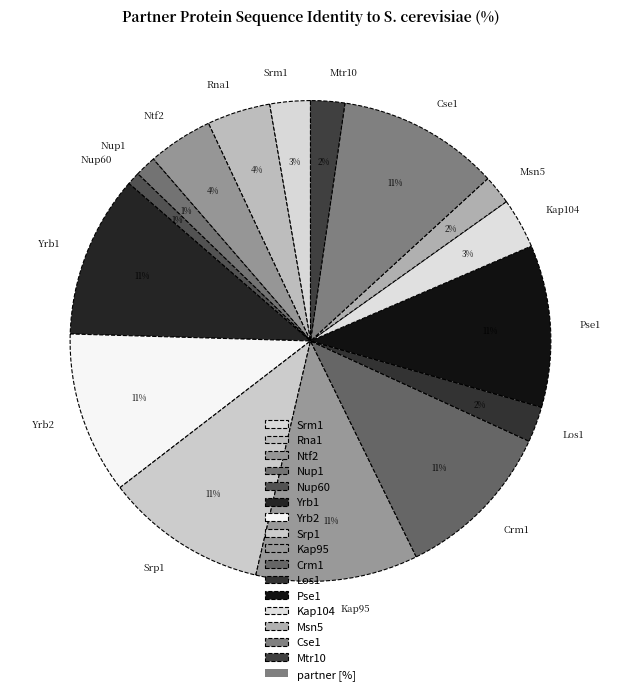

To the nearest percent, what is the combined percentage of Yrb1 and Los1?

13%